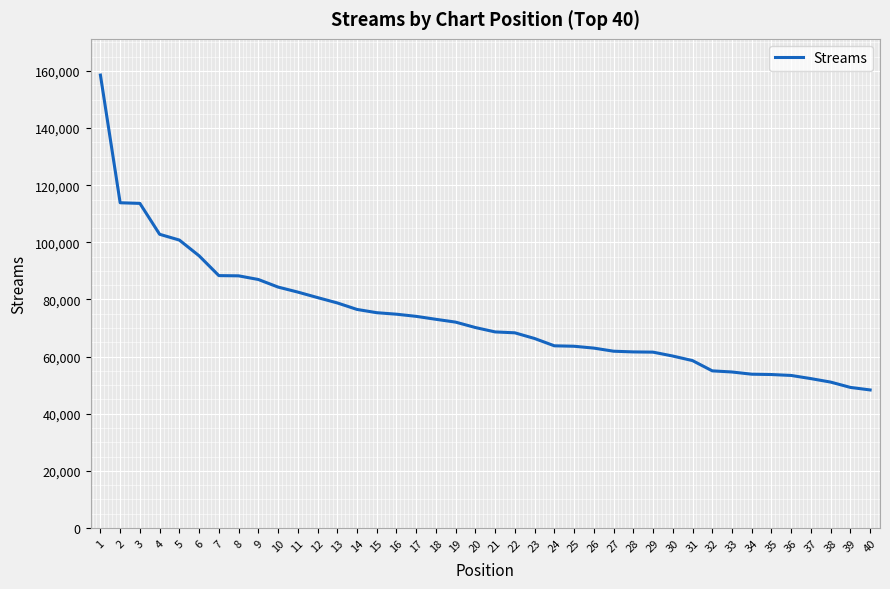

What is the difference between the values at 30 and 16?

14646